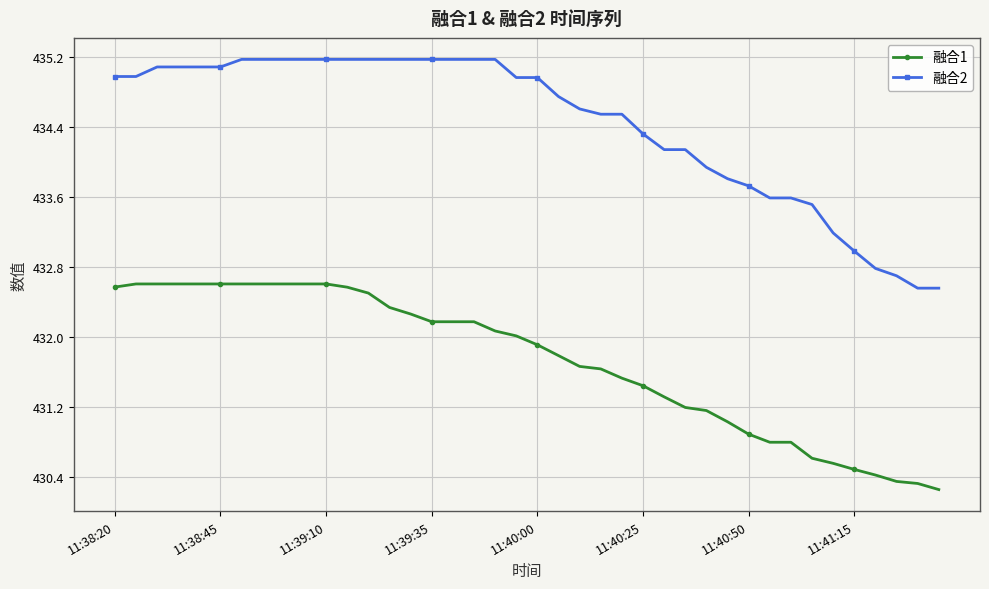

What is the value of the 融合2 point at the 21st from the left?

435.0